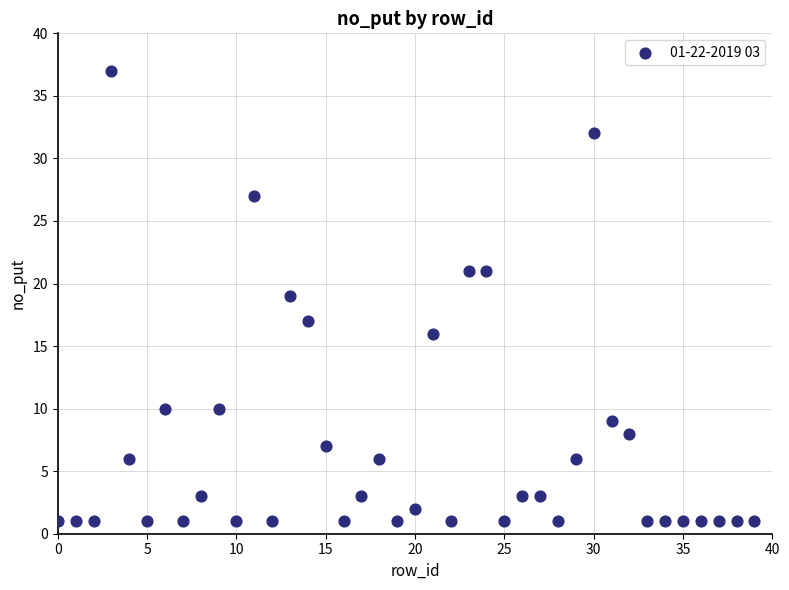

What is the range of Y values (max minus min)?

36